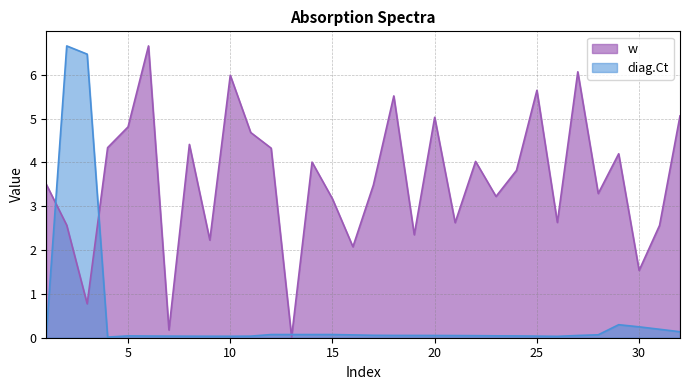

Which category has the lowest value in the diag.Ct series?

4